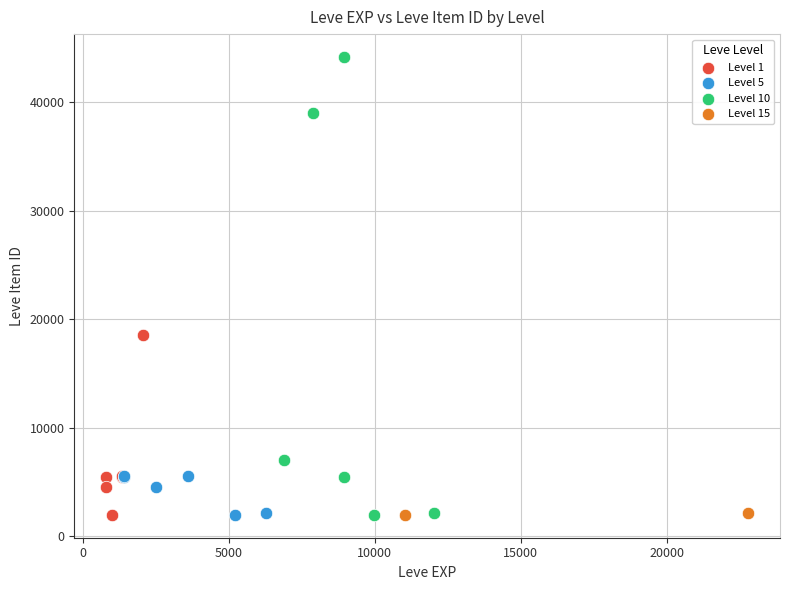

Which series contains the highest Y value?

Level 10